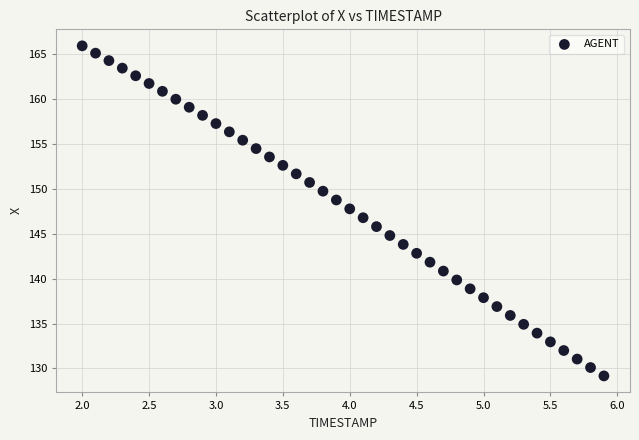

What is the range of X values (max minus min)?

3.9